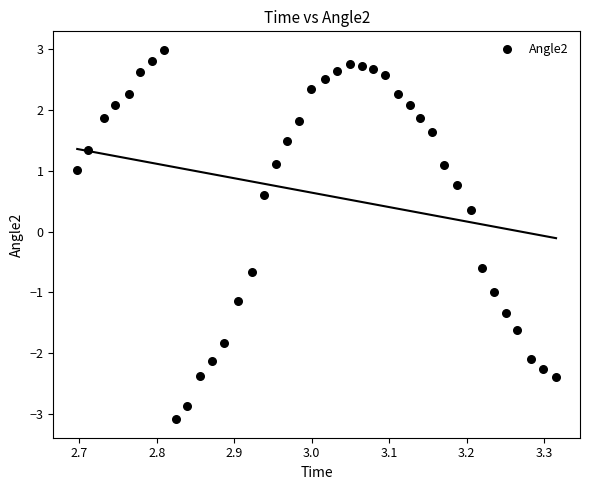

What is the range of Y values (max minus min)?

6.1